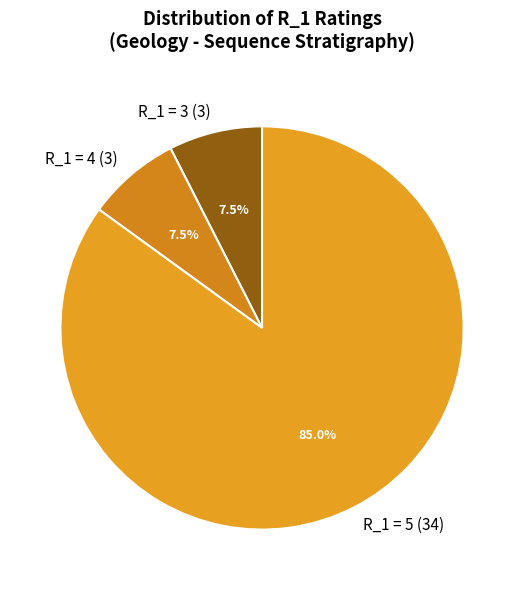

Which slice is the largest?

R_1 = 5 (34)